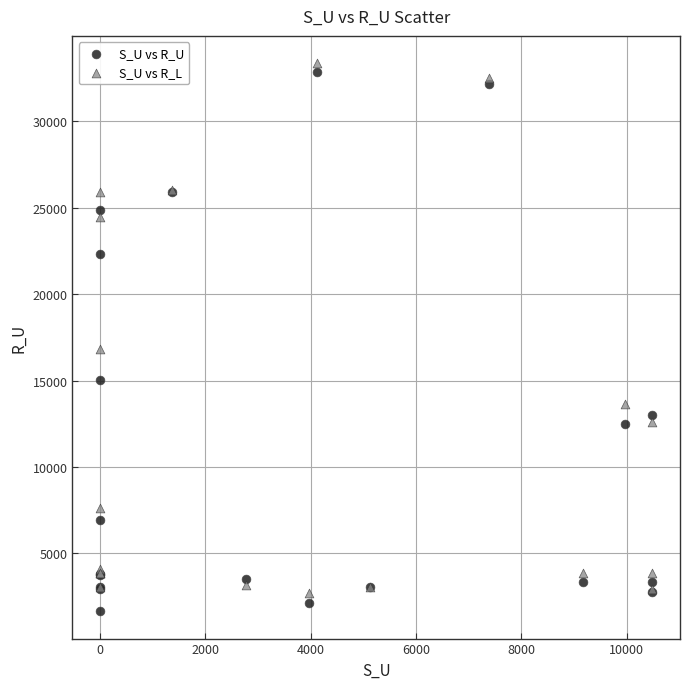

Across all series, what Y value is closest to 17504?

16839.4